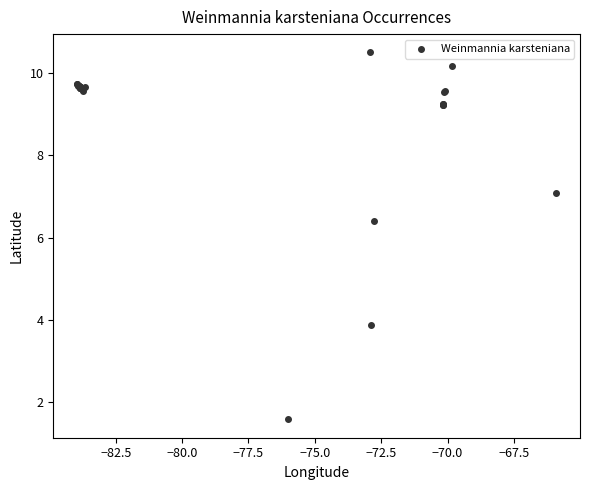

What Y value in the scatter plot is closest to 6?

6.4